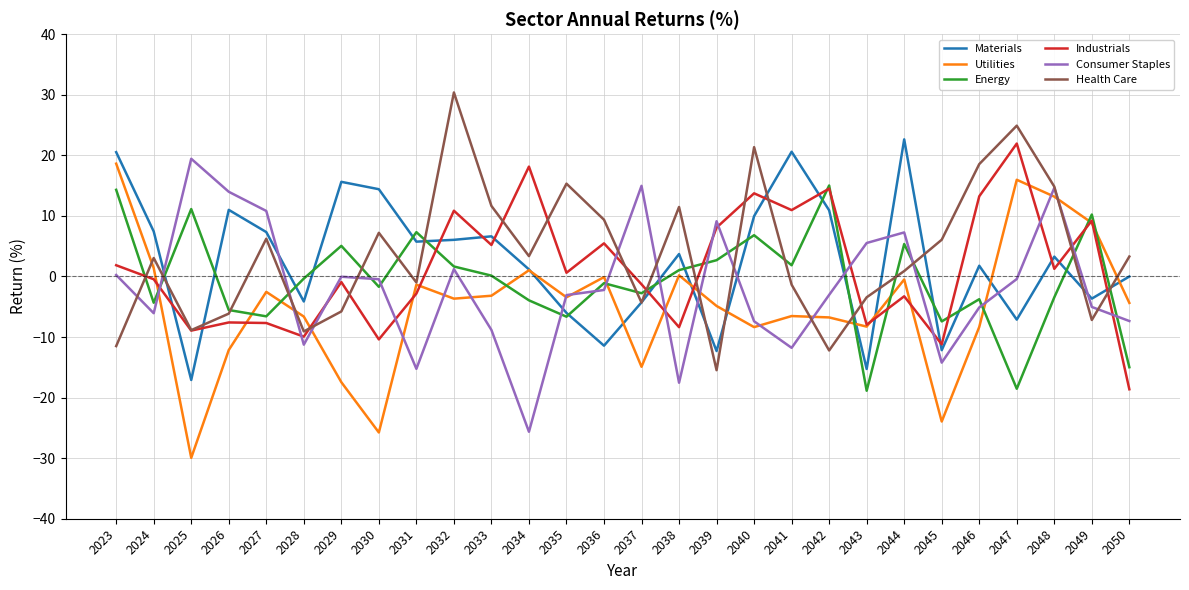

Where does the Energy series first go above 0?

2023